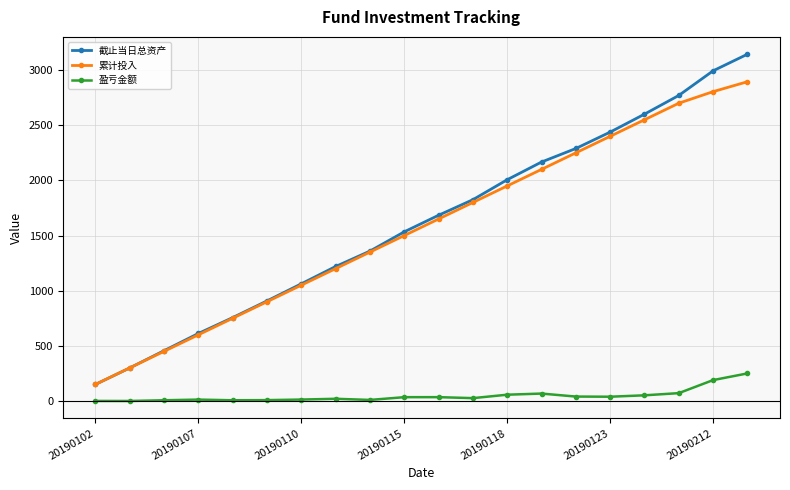

True or false: 截止当日总资产 has more than 0 interior local peaks.

False